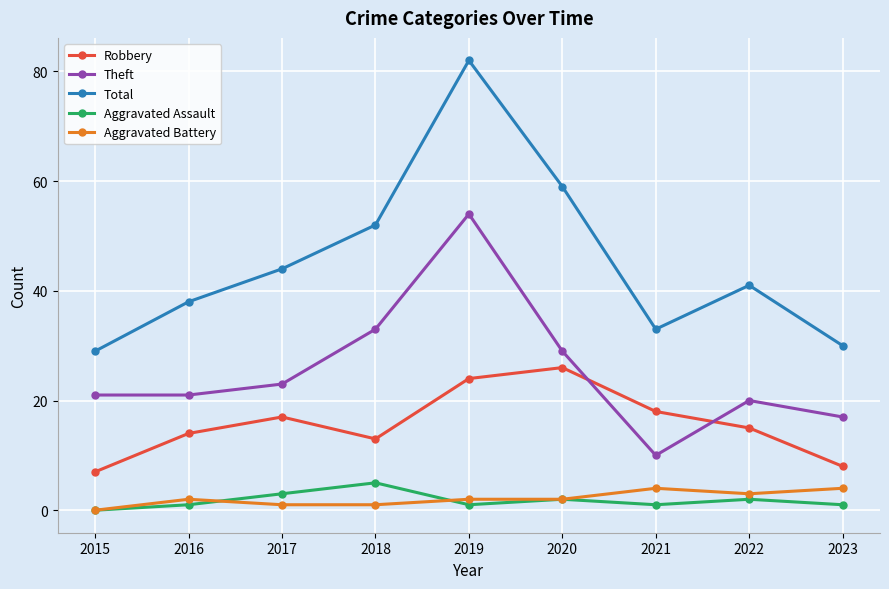

Which series has the widest spread of values?

Total